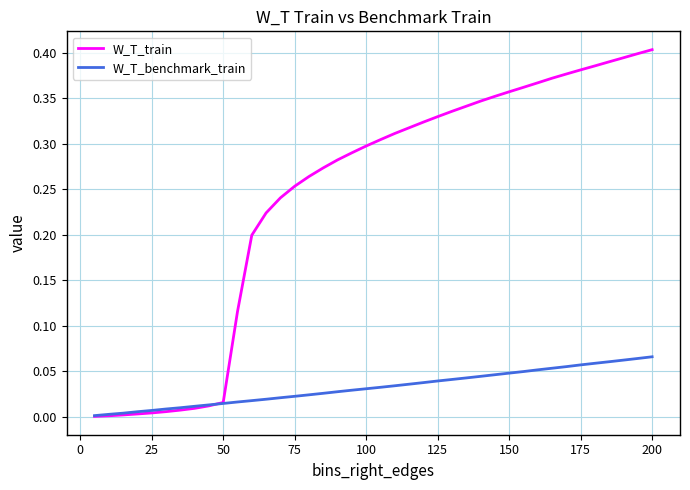

Which series has the largest range (max minus min)?

W_T_train